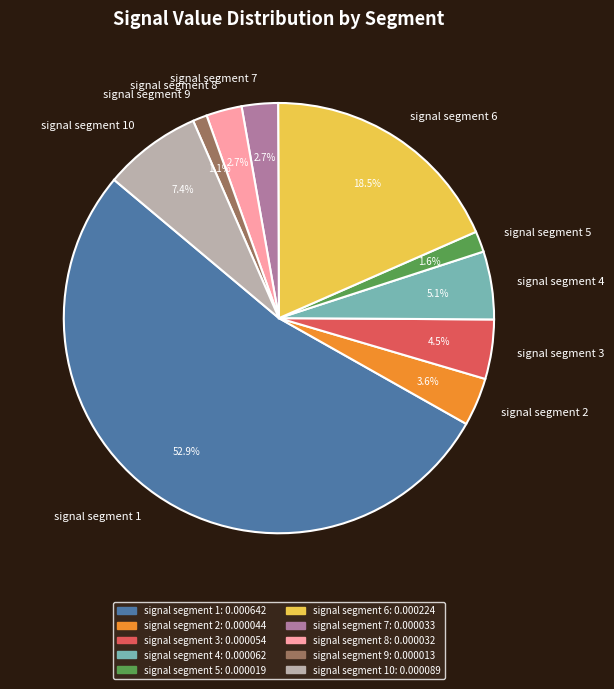

Is the sum of signal segment 4 and signal segment 9 greater than half?

No